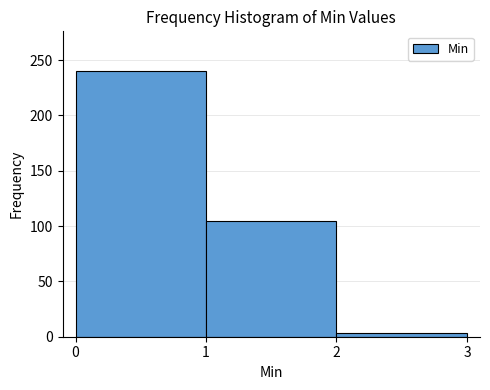

Reading left to right, transcribe this chart: for each bar, give the range it covers on the x-axis and its height. The values are not printed on the chart, so give them approximately, as read against the axis.

0 to 1: 240
1 to 2: 105
2 to 3: under 5